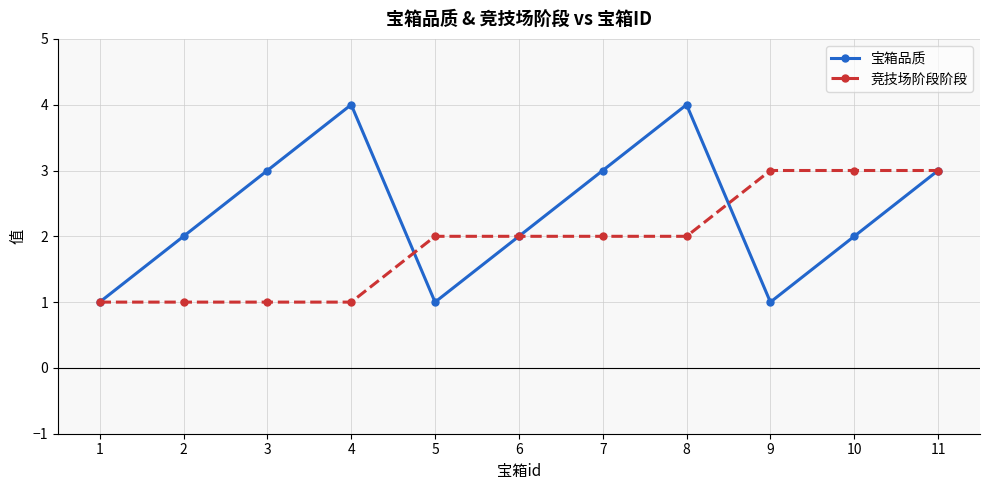

Where is the first local minimum for 宝箱品质?

5